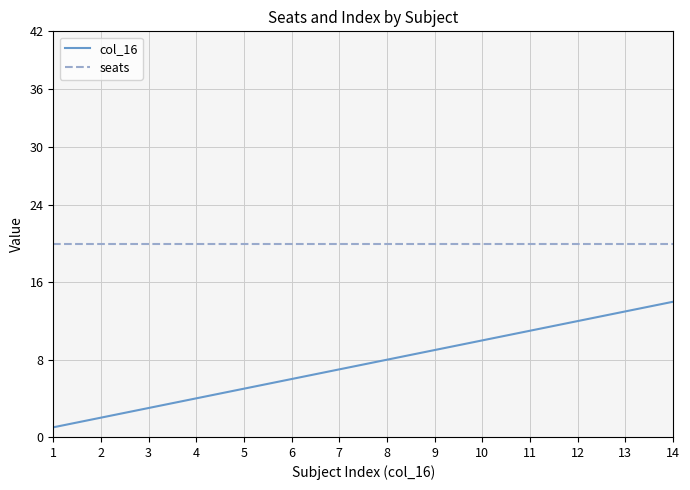

What is the difference between the highest and lowest values at 12?

8